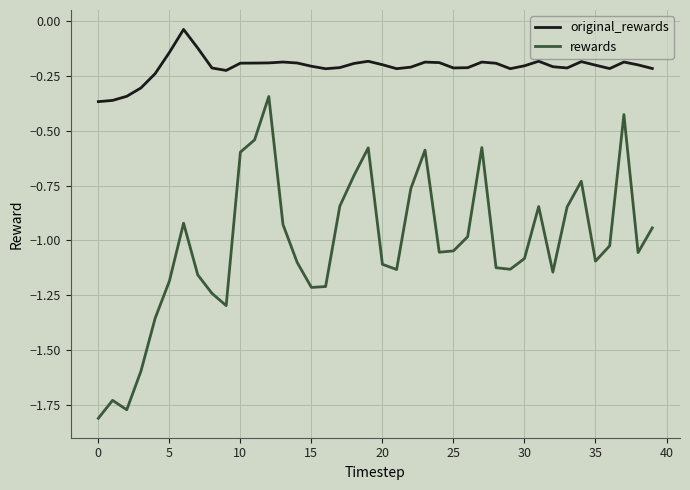

Which series has the largest total across all categories?

original_rewards